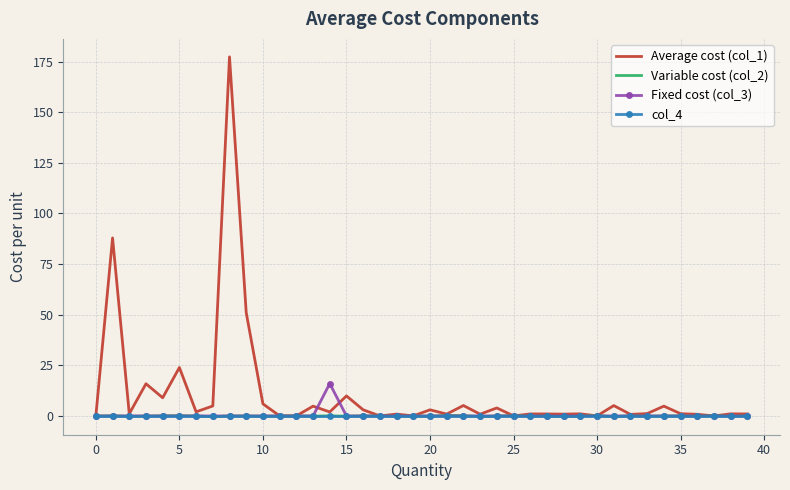

Which series has the largest total across all categories?

Average cost (col_1)